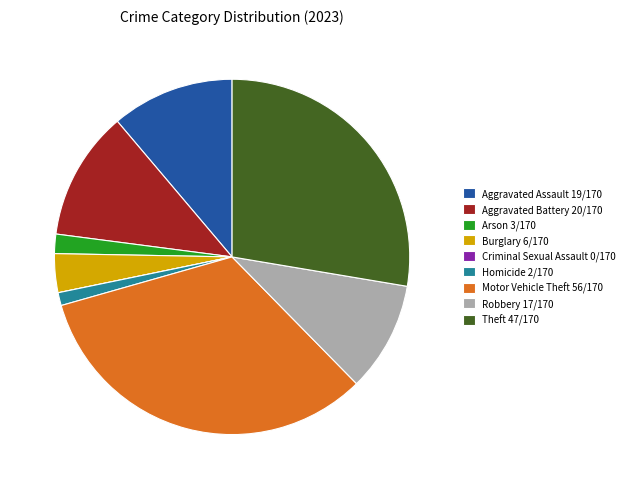

What is the ratio of the value at Theft 47/170 to the value at Aggravated Assault 19/170?

2.5